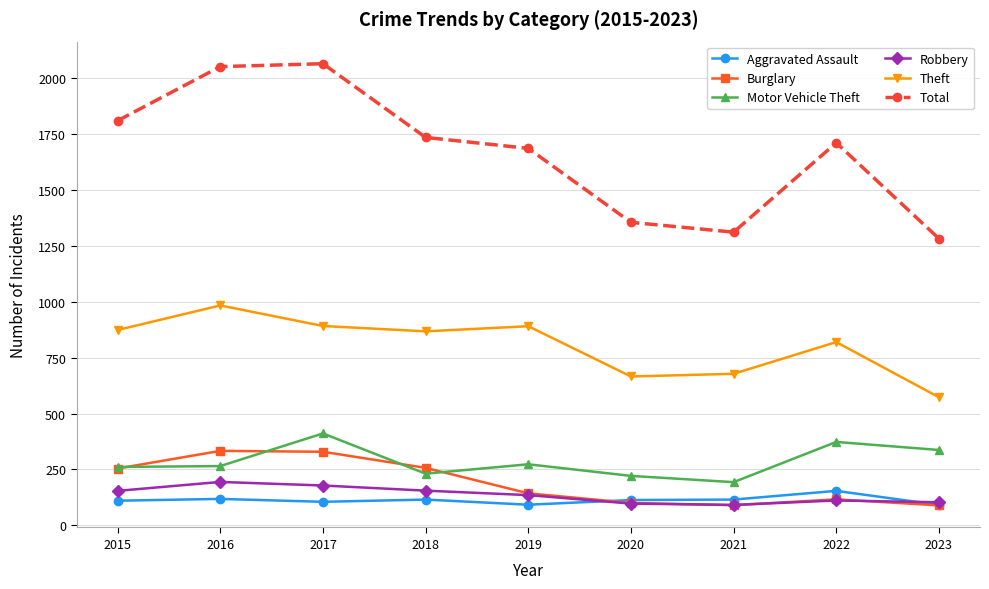

Is it true that Aggravated Assault equals 185 at 2015?

False